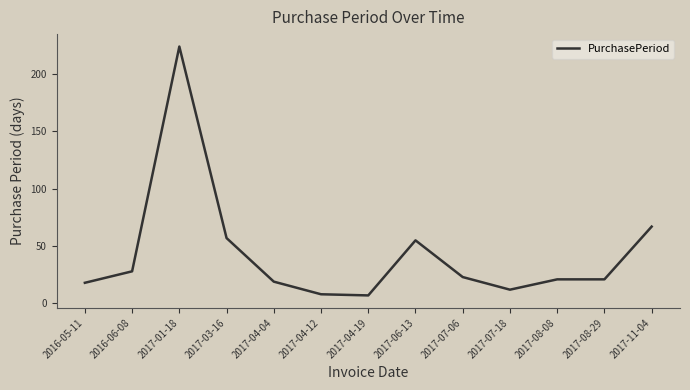

Which label corresponds to the largest value in the chart?

2017-01-18